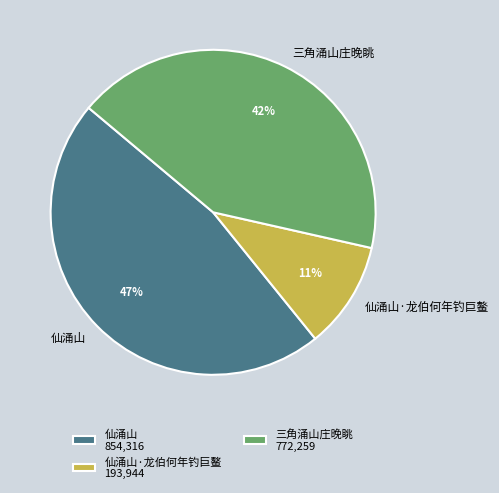

Rank the categories by value from lowest to highest.

仙涌山·龙伯何年钓巨鳌, 三角涌山庄晚眺, 仙涌山